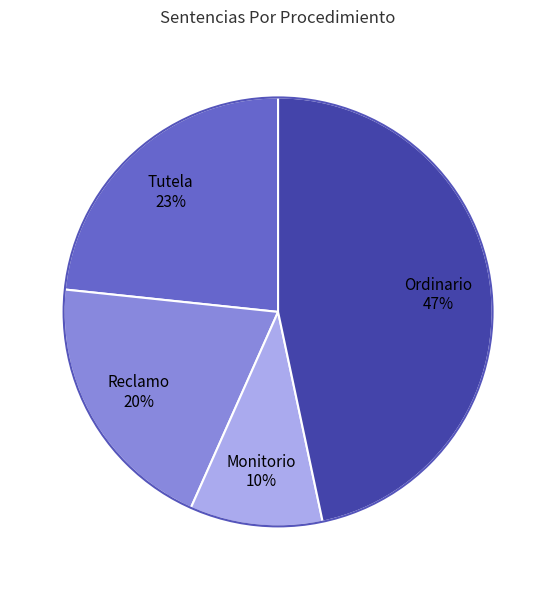

To the nearest percent, what portion does Monitorio represent?

10%